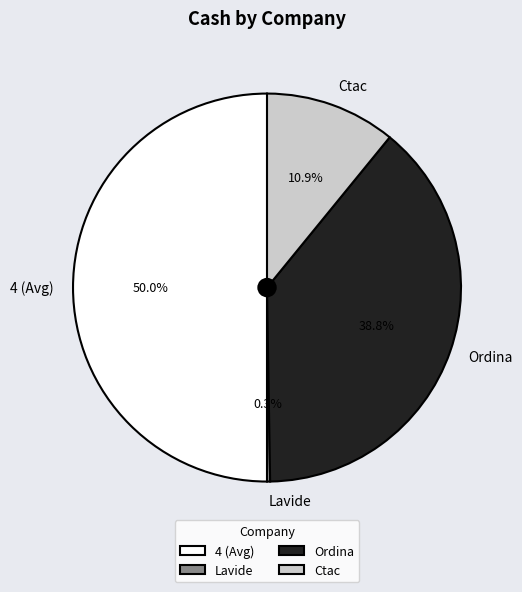

Is Ctac the majority of the pie?

No